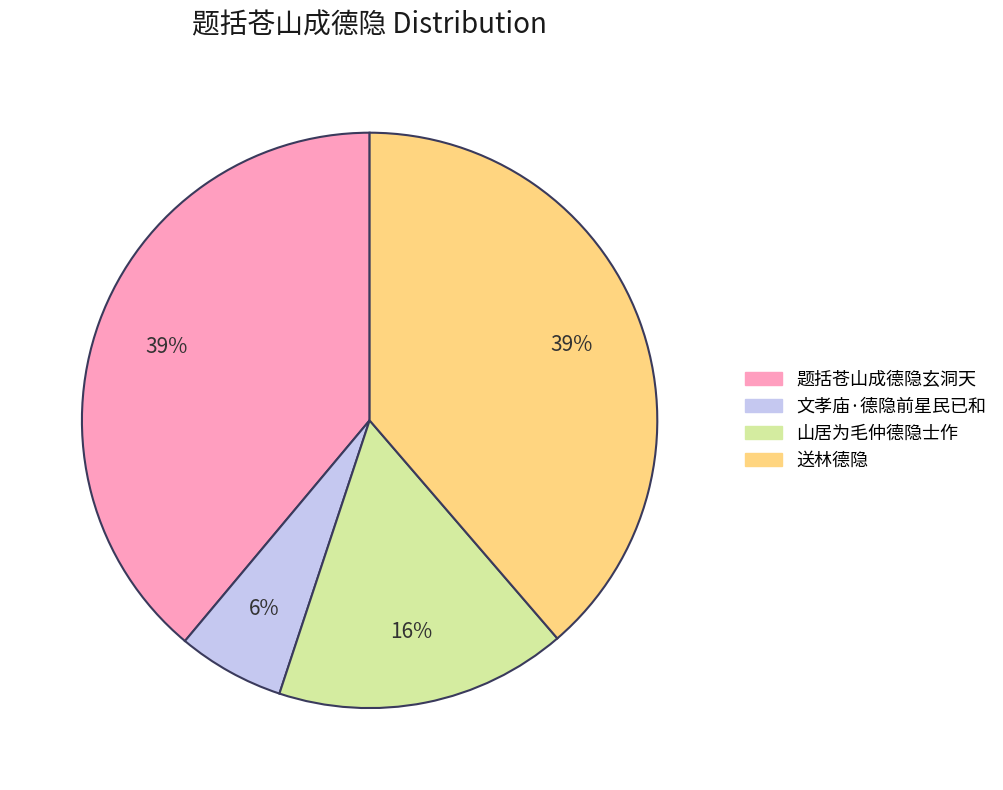

Which slice is the smallest?

文孝庙·德隐前星民已和